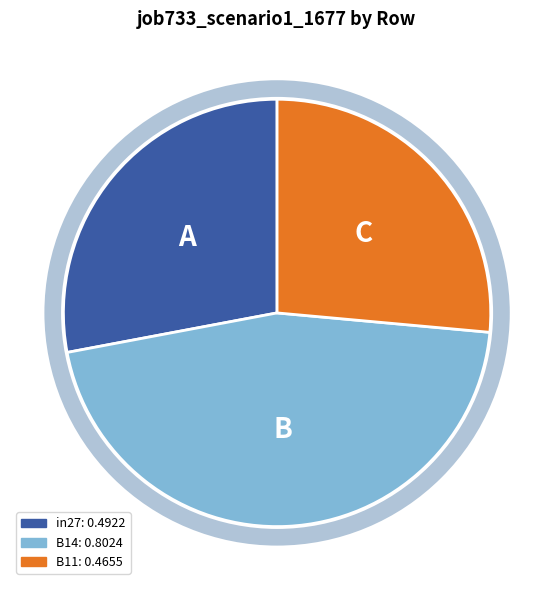

How many segments does this pie chart have?

3